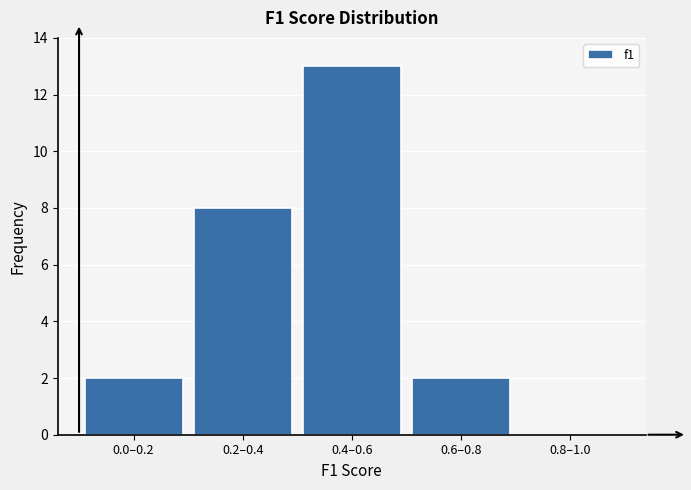

Reading left to right, list all the values displayed in this chart.

0.0–0.2=2	0.2–0.4=8	0.4–0.6=13	0.6–0.8=2	0.8–1.0=0